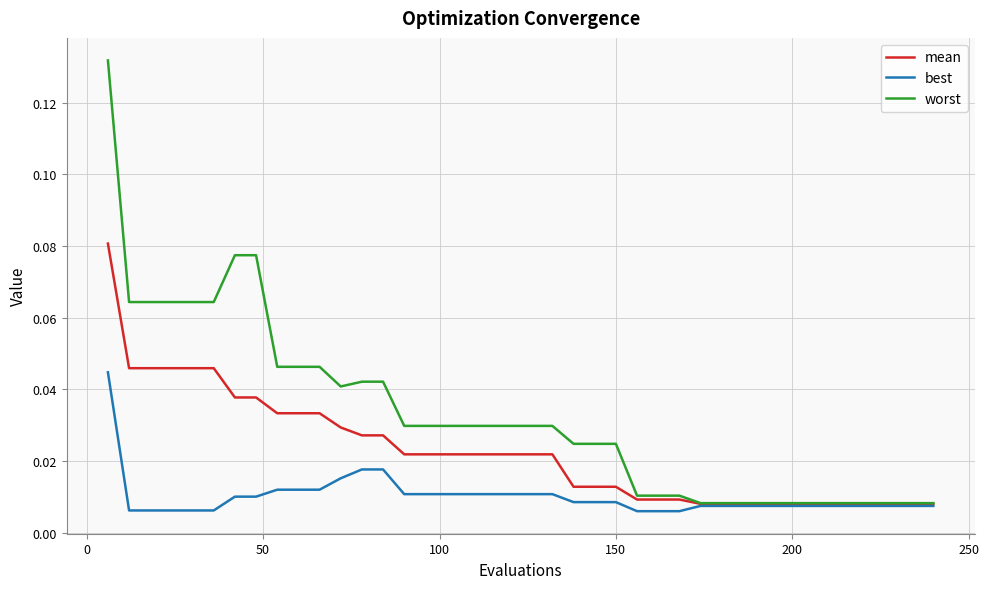

Which series has the largest total across all categories?

worst